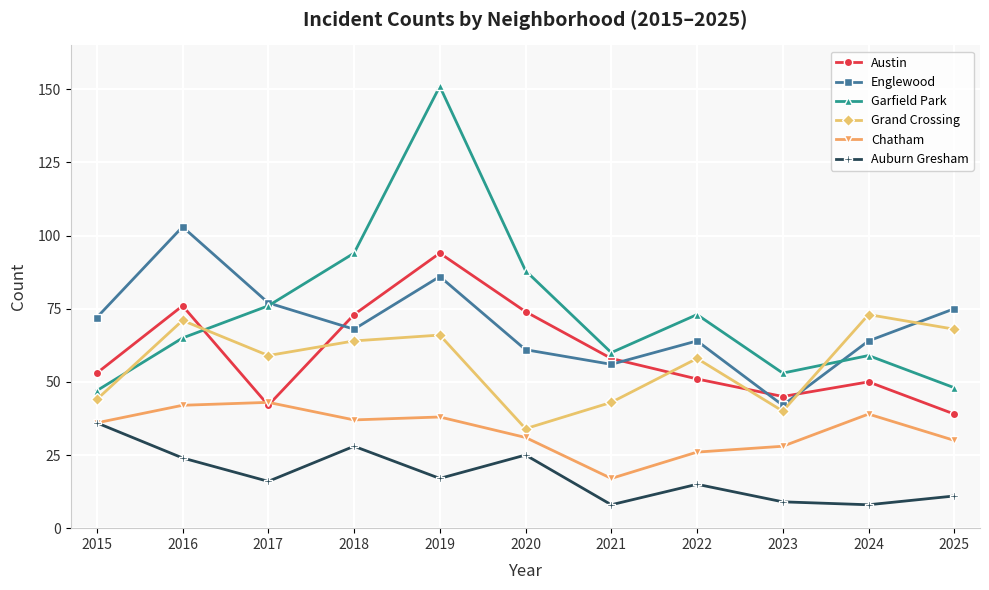

Reading left to right, list all the values displayed in this chart.

Austin: 53	76	42	73	94	74	58	51	45	50	39
Englewood: 72	103	77	68	86	61	56	64	42	64	75
Garfield Park: 47	65	76	94	151	88	60	73	53	59	48
Grand Crossing: 44	71	59	64	66	34	43	58	40	73	68
Chatham: 36	42	43	37	38	31	17	26	28	39	30
Auburn Gresham: 36	24	16	28	17	25	8	15	9	8	11